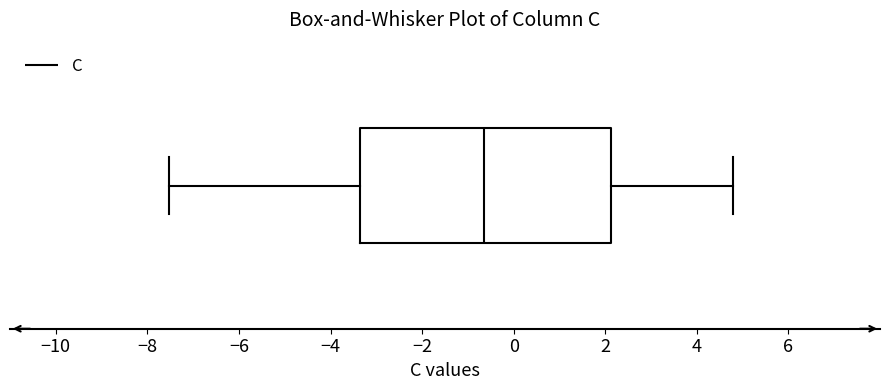

Transcribe this box plot: give where the median line is, the range the box spans, and where the two whiskers end, as read against the x-axis. The values are not printed on the chart, so give them approximately, as read against the axis.

median -0.6, box -3.4 to 2.2, whiskers -7.6 to 4.8